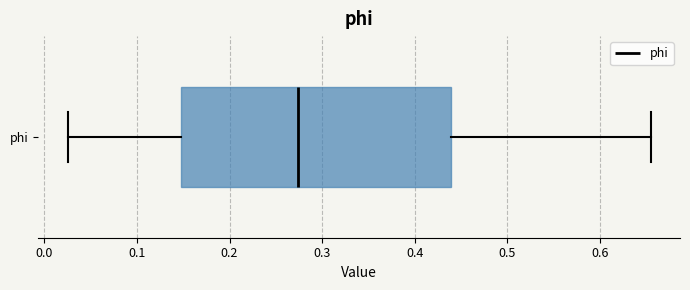

Transcribe this box plot: give where the median line is, the range the box spans, and where the two whiskers end, as read against the x-axis. The values are not printed on the chart, so give them approximately, as read against the axis.

median 0.27, box 0.15 to 0.44, whiskers 0.03 to 0.66